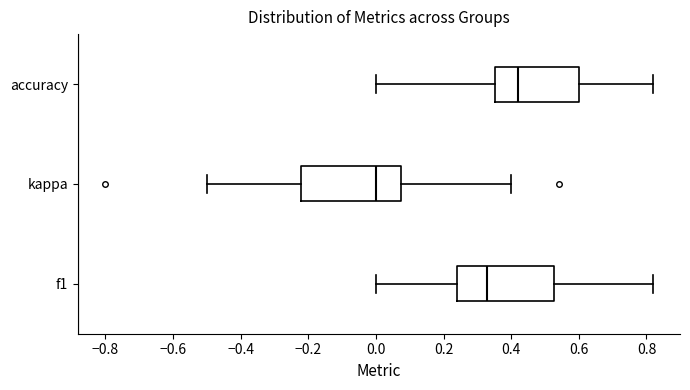

Reading bottom to top, transcribe this box plot: for each box, give where its median line is, the range the box spans, and where its two whiskers end, as read against the x-axis. The values are not printed on the chart, so give them approximately, as read against the axis.

f1: median 0.32, box 0.24 to 0.52, whiskers 0.00 to 0.82
kappa: median 0.00, box -0.22 to 0.08, whiskers -0.50 to 0.40
accuracy: median 0.42, box 0.36 to 0.60, whiskers 0.00 to 0.82